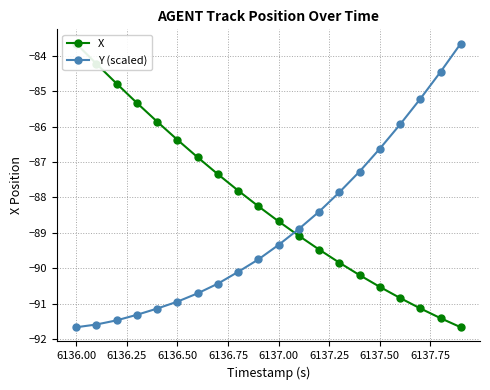

Reading left to right, what are all the values shown in this chart?

X: -83.7	-84.2	-84.8	-85.3	-85.9	-86.4	-86.9	-87.3	-87.8	-88.3	-88.7	-89.1	-89.5	-89.8	-90.2	-90.5	-90.8	-91.1	-91.4	-91.7
Y (scaled): -91.7	-91.6	-91.5	-91.3	-91.1	-90.9	-90.7	-90.4	-90.1	-89.8	-89.3	-88.9	-88.4	-87.9	-87.3	-86.6	-85.9	-85.2	-84.5	-83.7